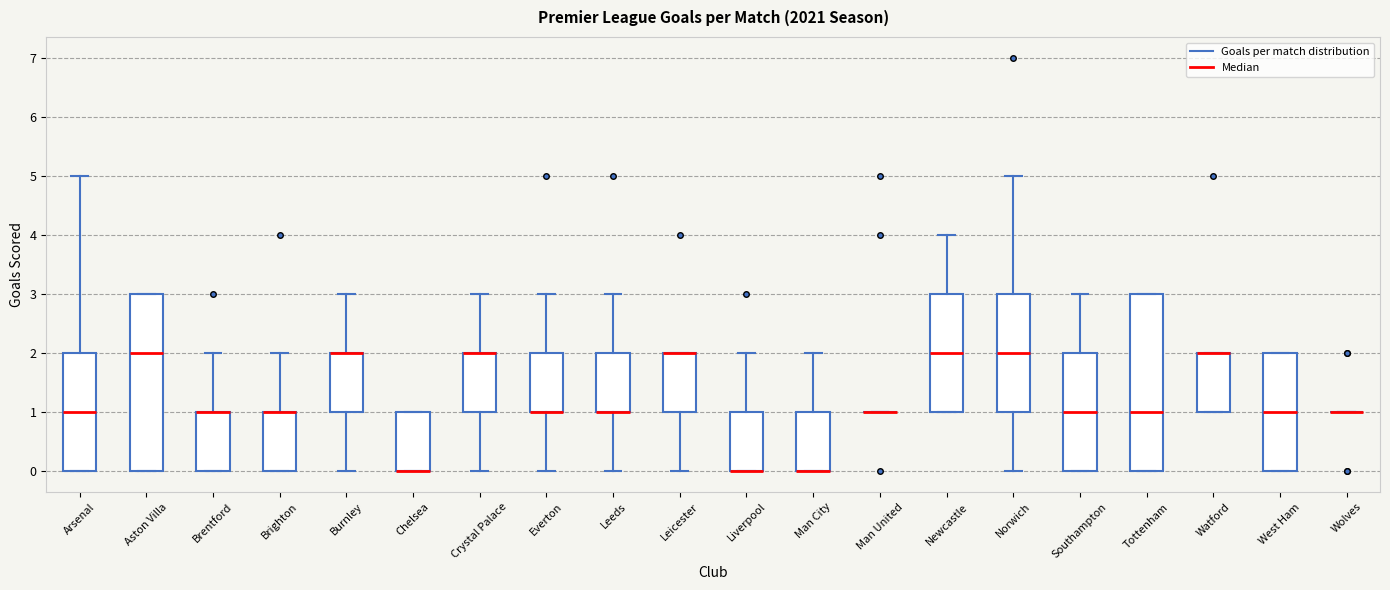

Where does the lower whisker of the box for Crystal Palace end on the y-axis? The values are not printed on the chart, so give them approximately, as read against the axis.

0